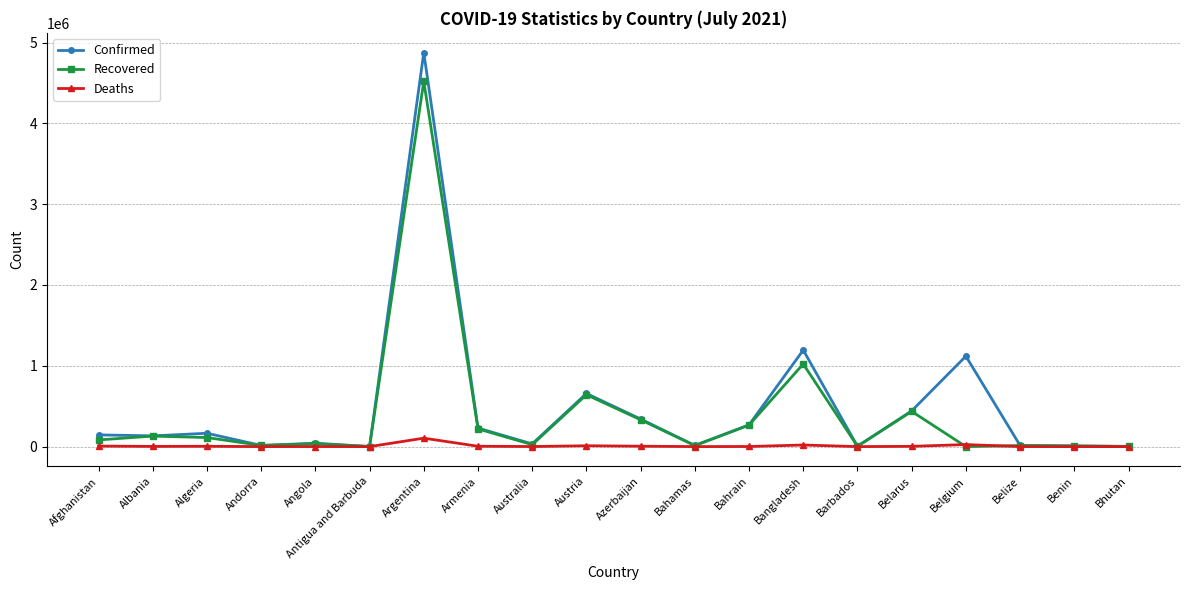

The Confirmed series shows 1939114 at Belgium. True or false?

False